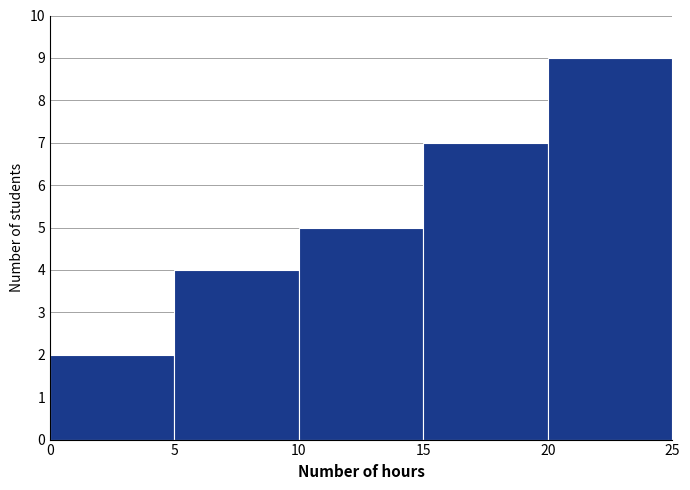

How tall is the bar that spans 5 to 10 on the x-axis? The values are not printed on the chart, so give them approximately, as read against the axis.

4